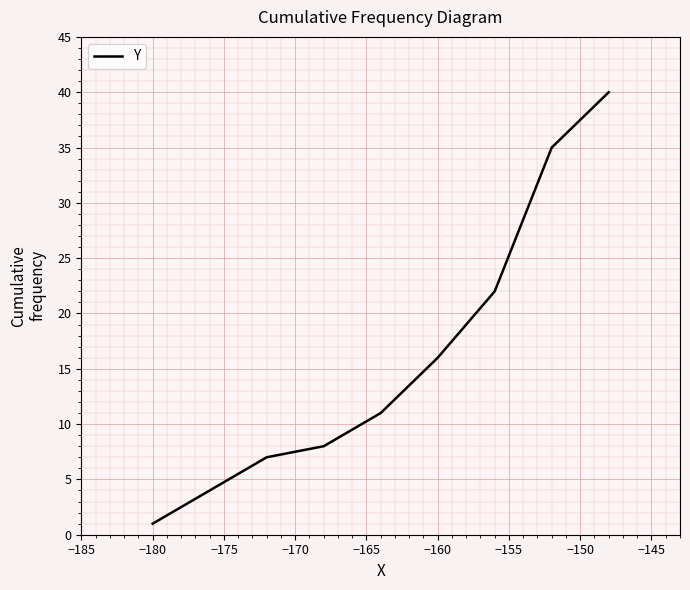

How many values are below 11?

4